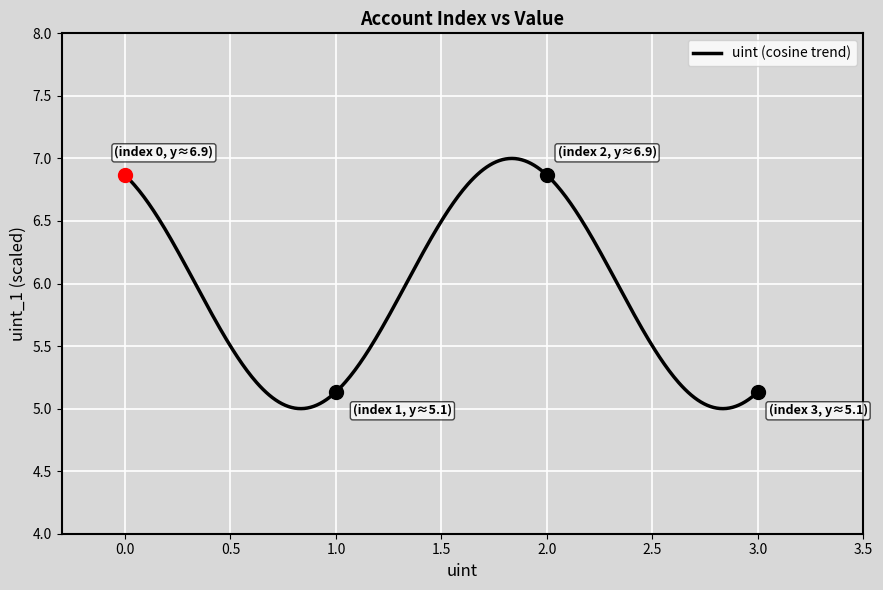

What is the difference between the maximum and minimum values?

2.0